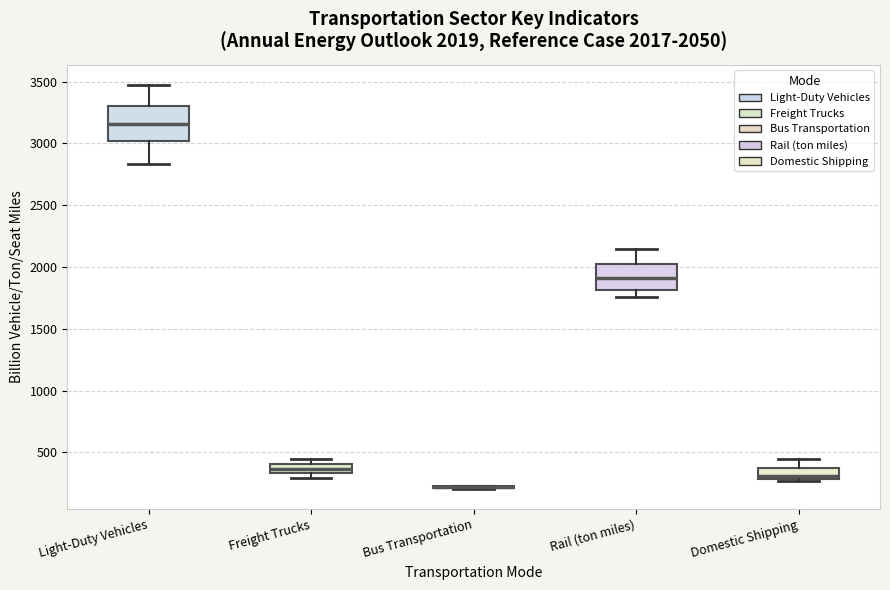

Which box is the tallest, from its lower edge to its upper edge?

Light-Duty Vehicles